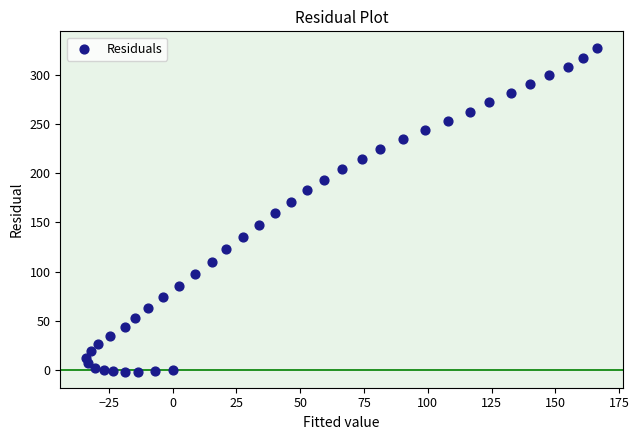

What is the range of Y values (max minus min)?

329.1